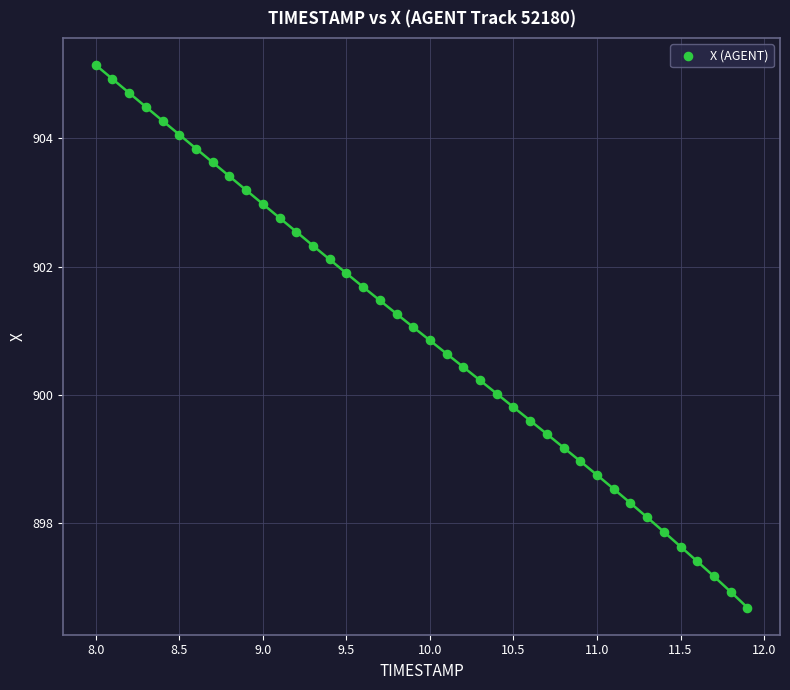

What is the range of X values (max minus min)?

3.9